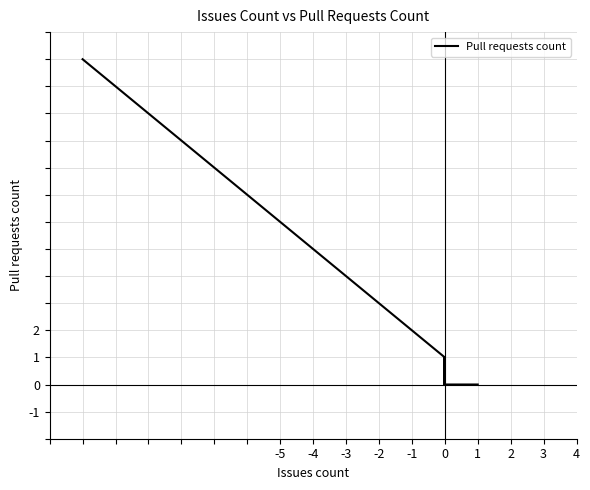

What is the value of the 9th point from the left?

4